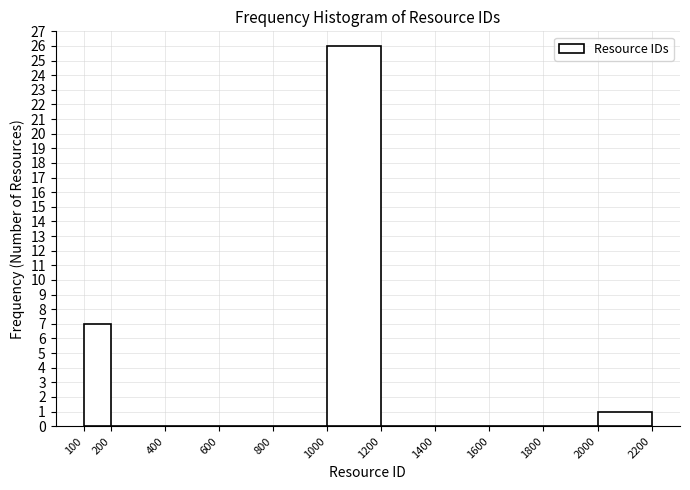

Which range on the x-axis has the tallest bar?

1000 to 1200